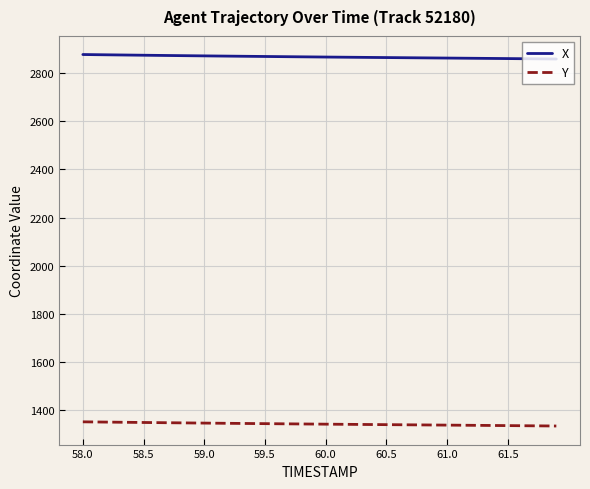

What is the lowest value of the Y series?

1335.2